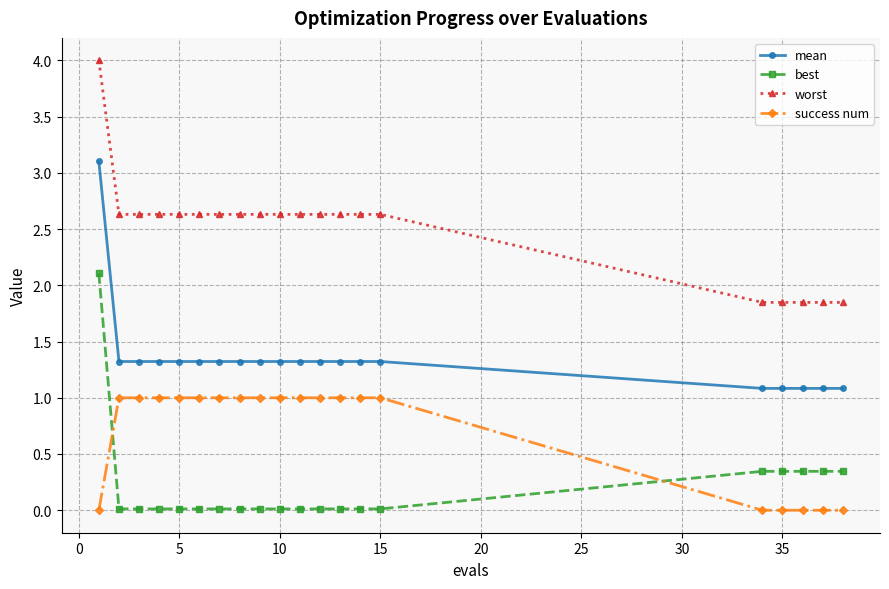

Does the chart display data point markers on the line(s)?

Yes